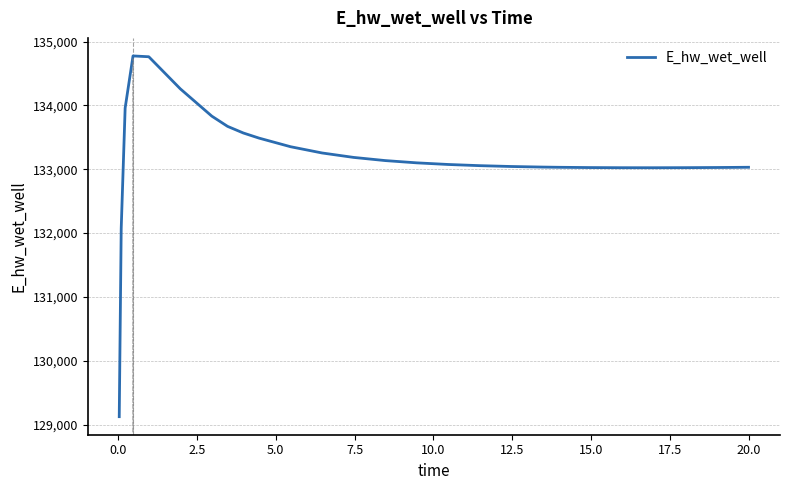

What is the difference between the maximum and minimum values?

5649.5